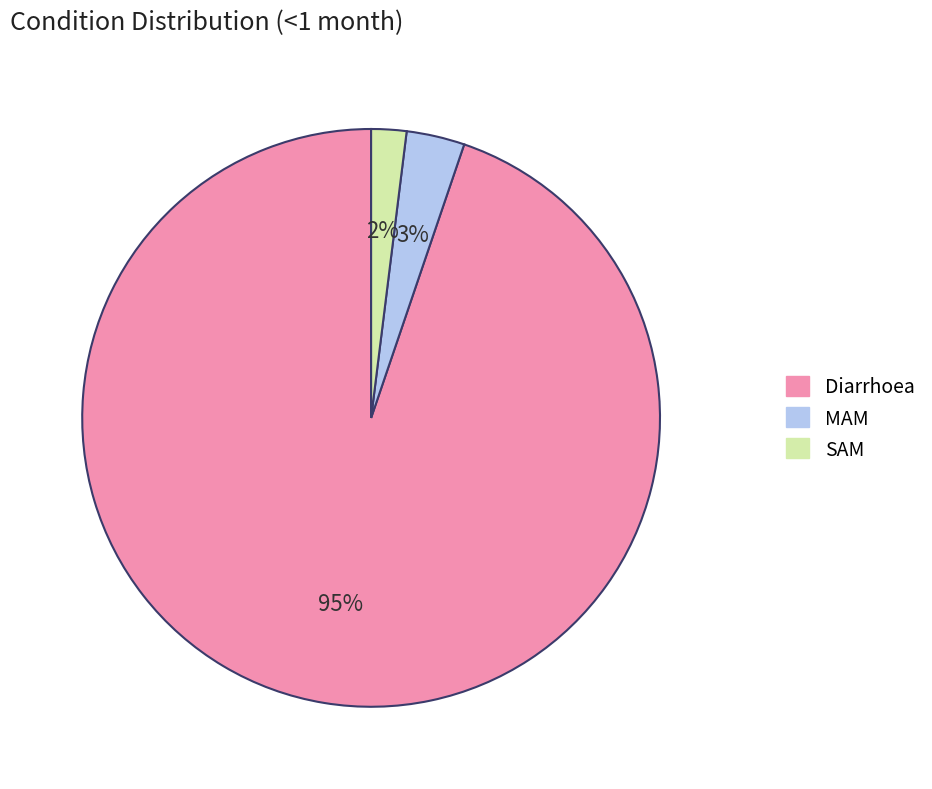

Count the number of slices in the pie.

3